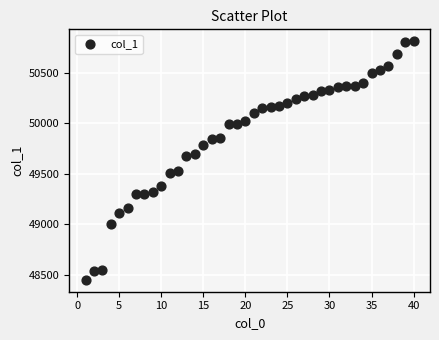

What is the range of Y values (max minus min)?

2355